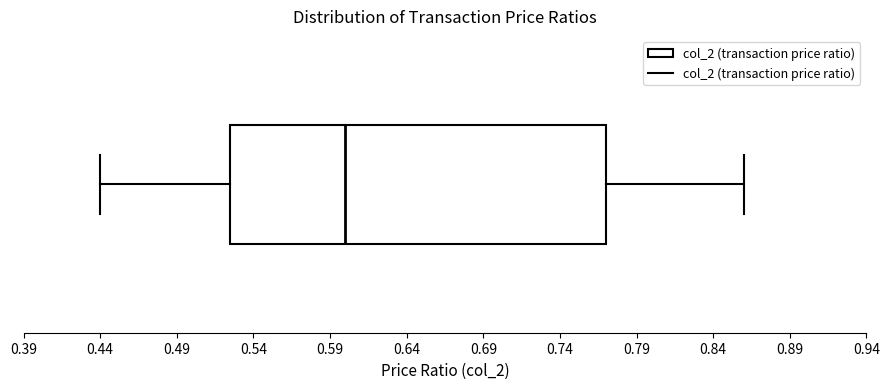

Where does the right whisker of the box end on the x-axis? The values are not printed on the chart, so give them approximately, as read against the axis.

0.860